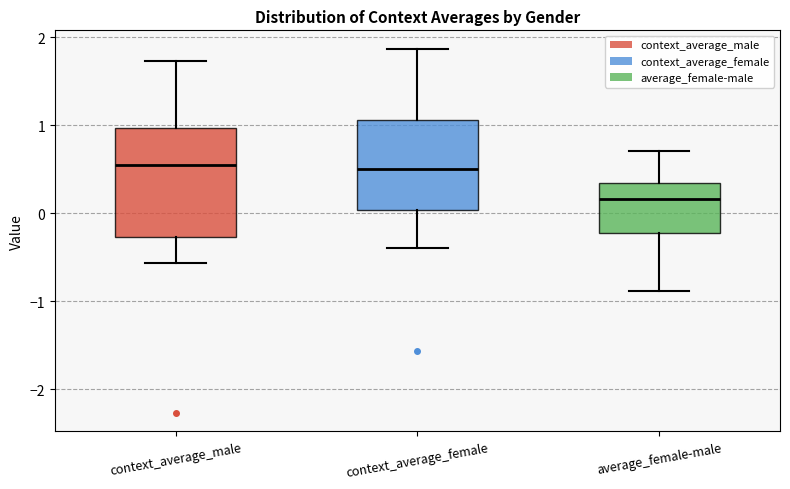

Where does the median line of the box for context_average_female sit on the y-axis? The values are not printed on the chart, so give them approximately, as read against the axis.

0.5